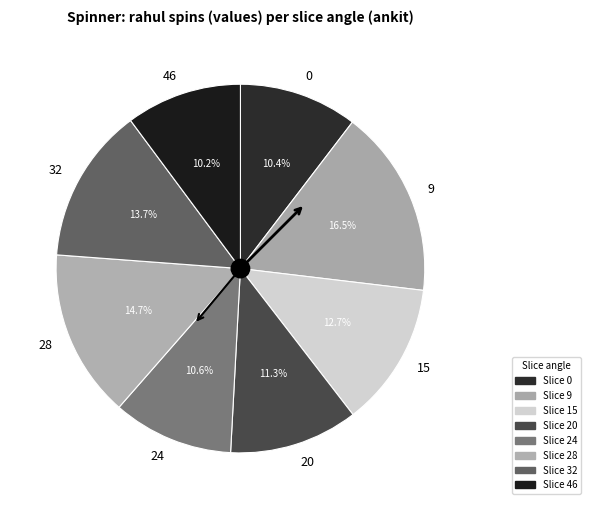

How many segments does this pie chart have?

8